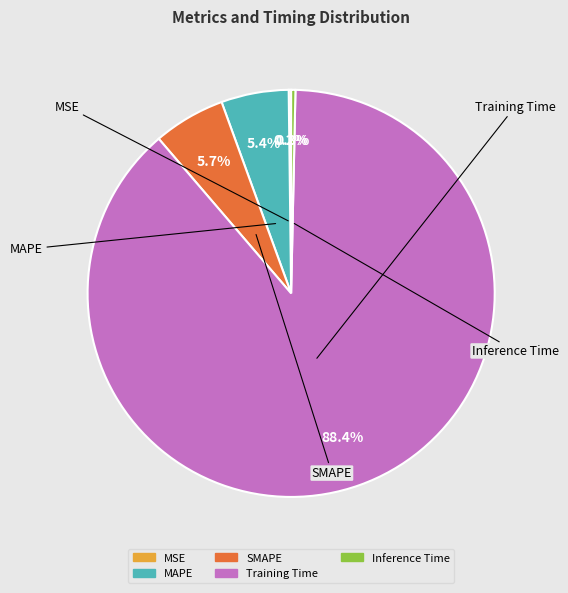

To the nearest percent, what portion does Training Time represent?

88%